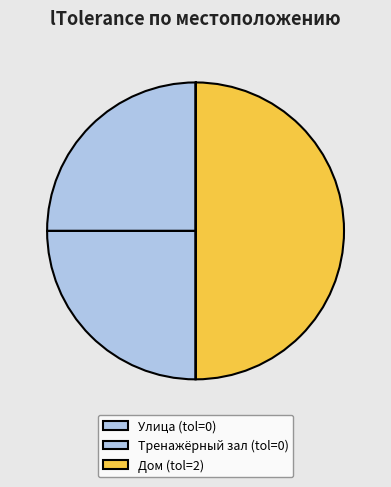

Rank the categories by value from highest to lowest.

PRESET-LOCATION-HOME, PRESET-LOCATION-OUTDOOR, PRESET-LOCATION-GYM